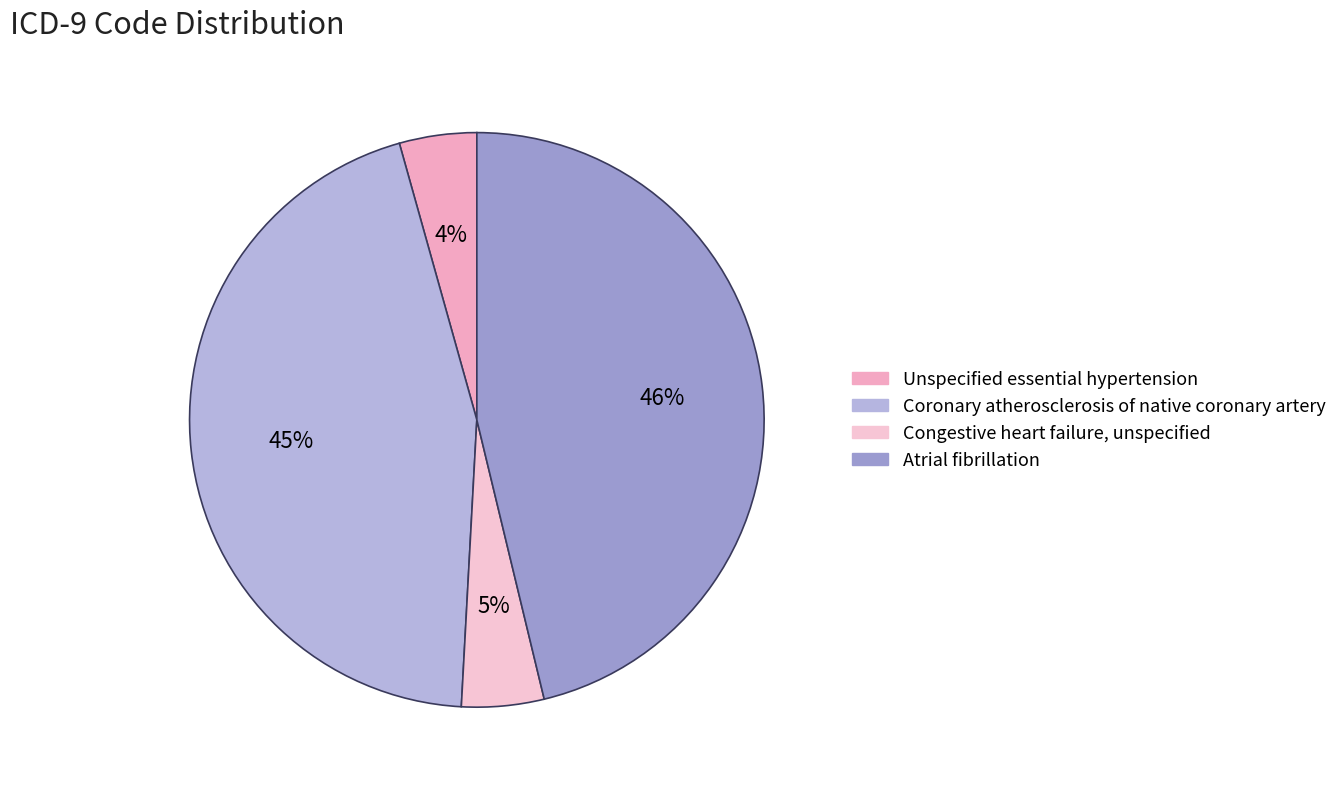

Which slice is the largest?

Atrial fibrillation